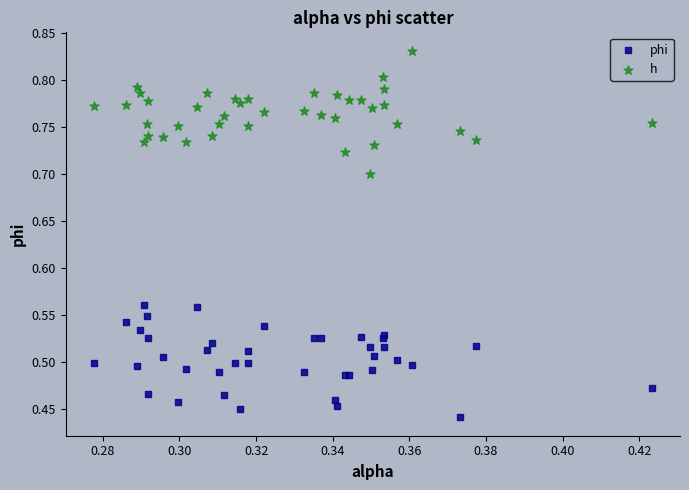

Which series contains the lowest Y value?

phi